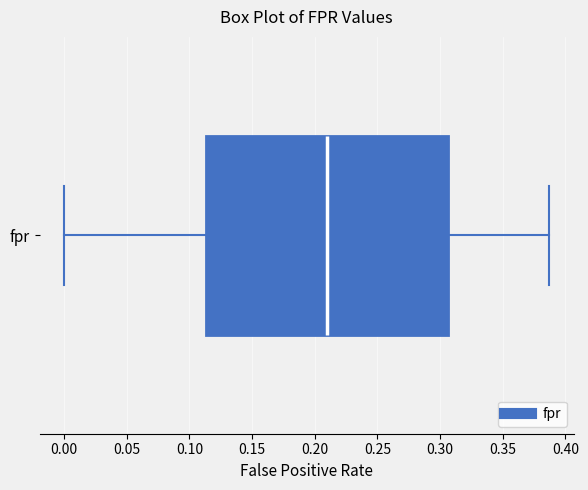

Where is the right edge of the box for fpr on the x-axis? The values are not printed on the chart, so give them approximately, as read against the axis.

0.305